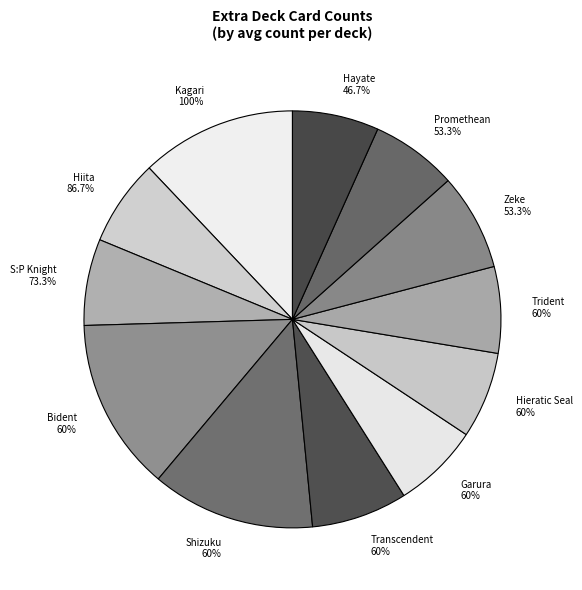

What percentage do Sky Striker Ace - Hayate and Trident Dragion together represent?

13.4%